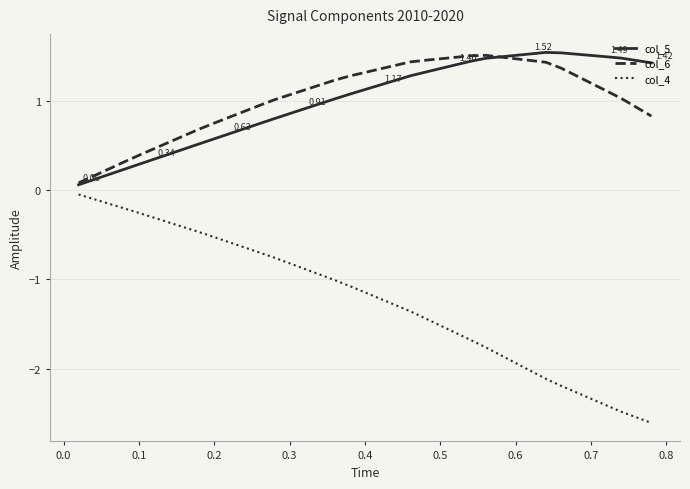

True or false: col_5 and col_4 cross at least once.

False